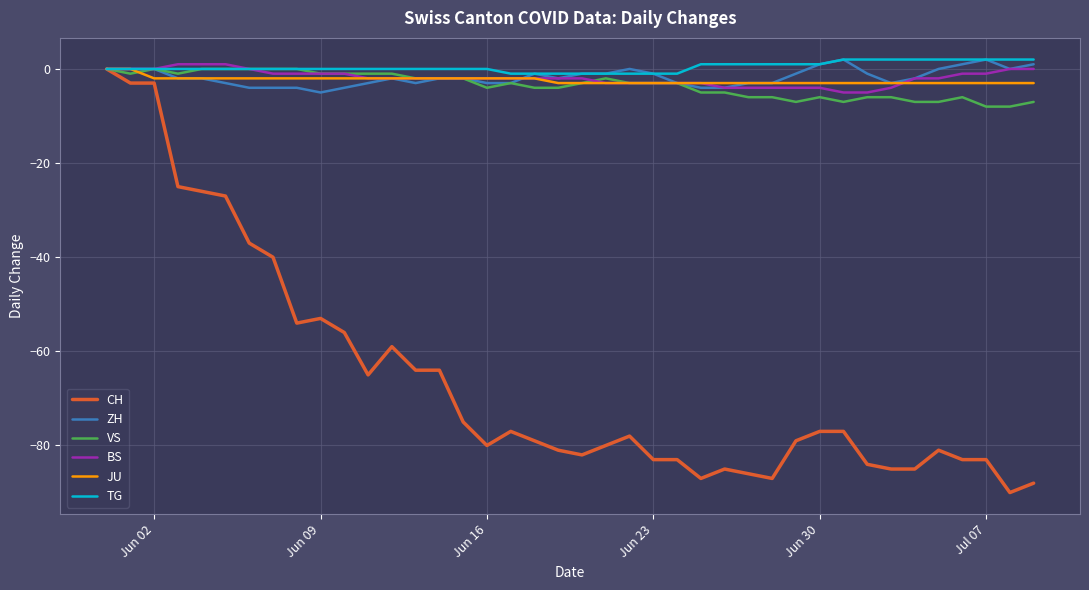

What is the lowest value of the VS series?

-8